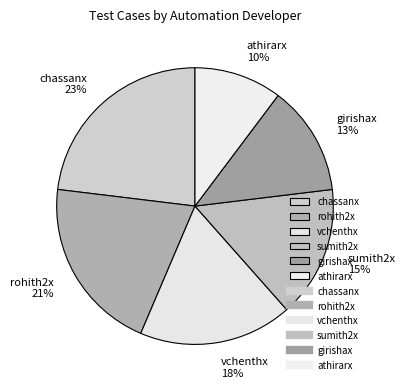

Rank the categories by value from lowest to highest.

athirarx, girishax, sumith2x, vchenthx, rohith2x, chassanx